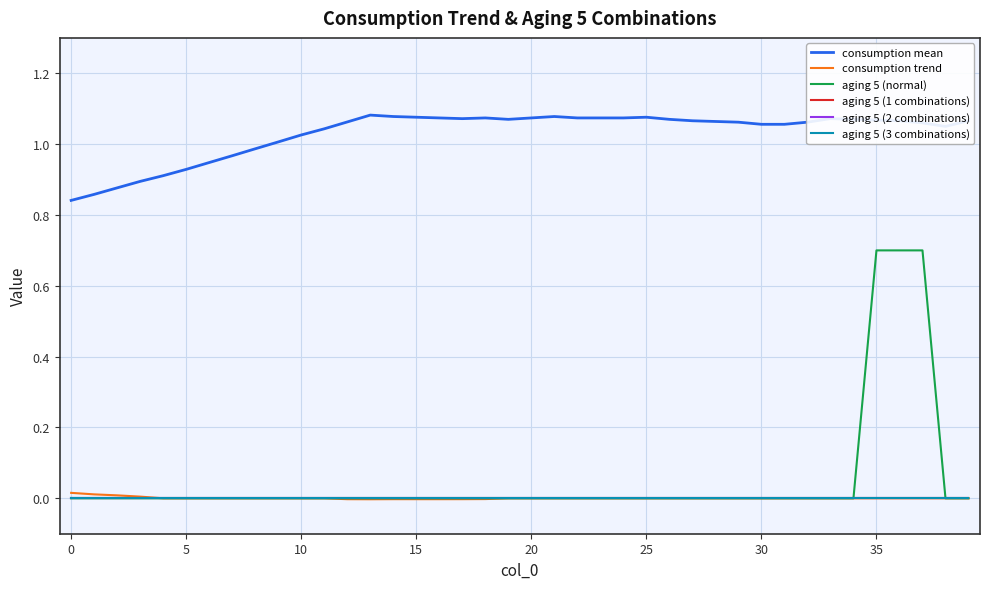

How many lines are shown in the chart?

6